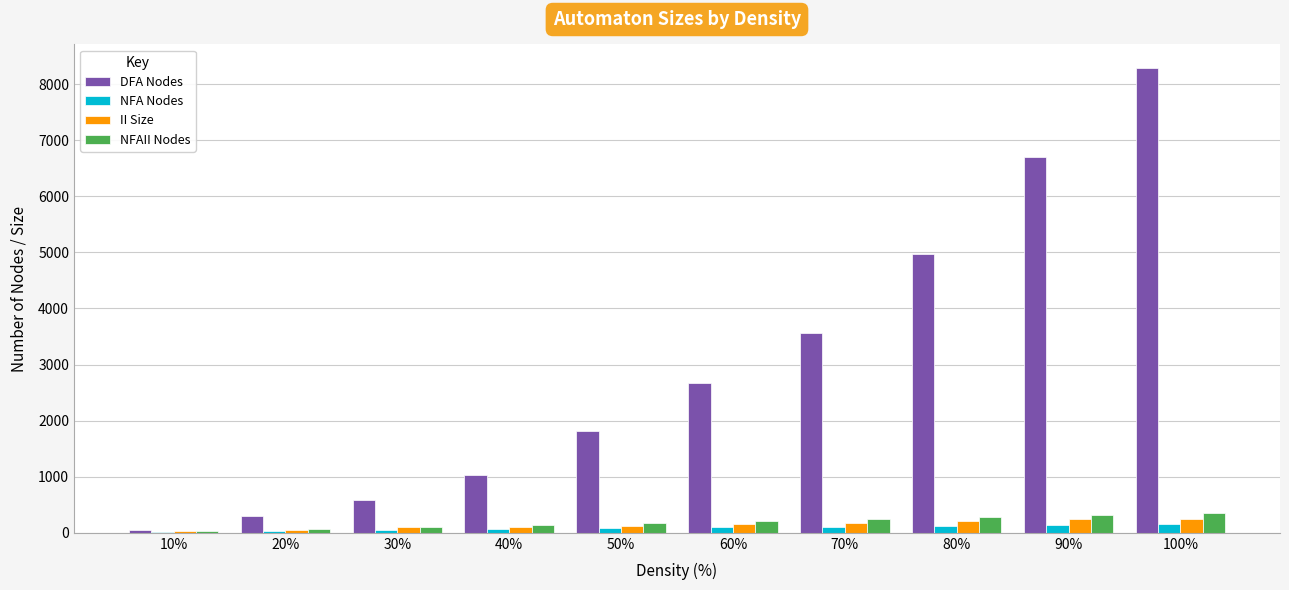

Which series has the largest range (max minus min)?

DFA Nodes